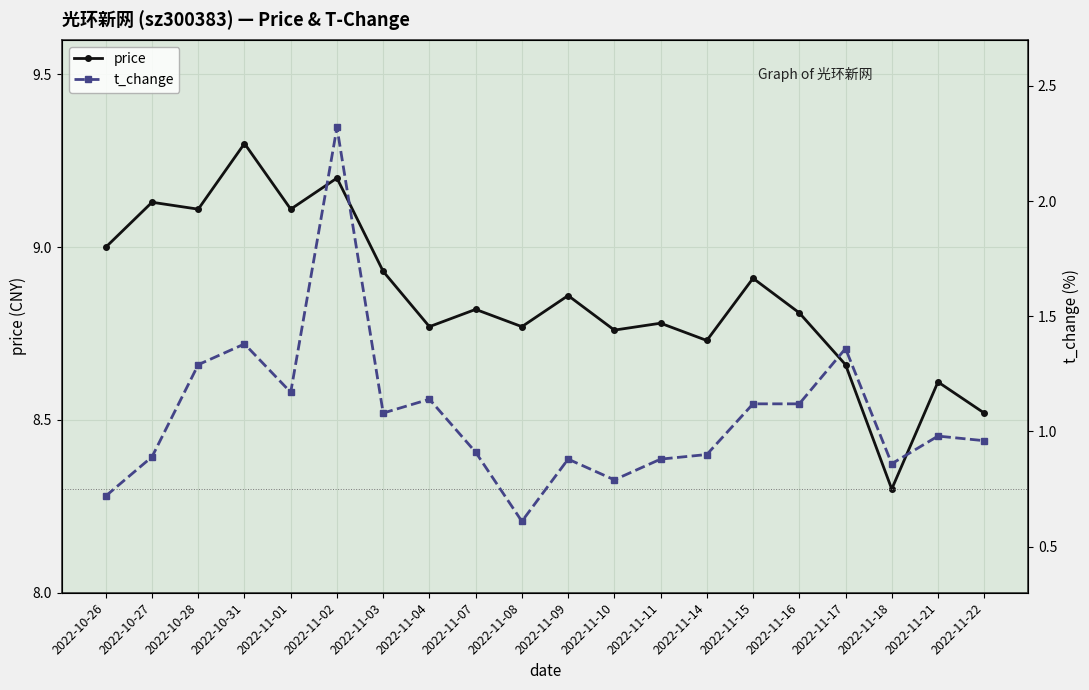

Reading left to right, transcribe all the data shown in this chart.

price: 2022-10-26=9.0	2022-10-27=9.1	2022-10-28=9.1	2022-10-31=9.3	2022-11-01=9.1	2022-11-02=9.2	2022-11-03=8.9	2022-11-04=8.8	2022-11-07=8.8	2022-11-08=8.8	2022-11-09=8.9	2022-11-10=8.8	2022-11-11=8.8	2022-11-14=8.7	2022-11-15=8.9	2022-11-16=8.8	2022-11-17=8.7	2022-11-18=8.3	2022-11-21=8.6	2022-11-22=8.5
t_change: 2022-10-26=0.7	2022-10-27=0.9	2022-10-28=1.3	2022-10-31=1.4	2022-11-01=1.2	2022-11-02=2.3	2022-11-03=1.1	2022-11-04=1.1	2022-11-07=0.9	2022-11-08=0.6	2022-11-09=0.9	2022-11-10=0.8	2022-11-11=0.9	2022-11-14=0.9	2022-11-15=1.1	2022-11-16=1.1	2022-11-17=1.4	2022-11-18=0.9	2022-11-21=1.0	2022-11-22=1.0